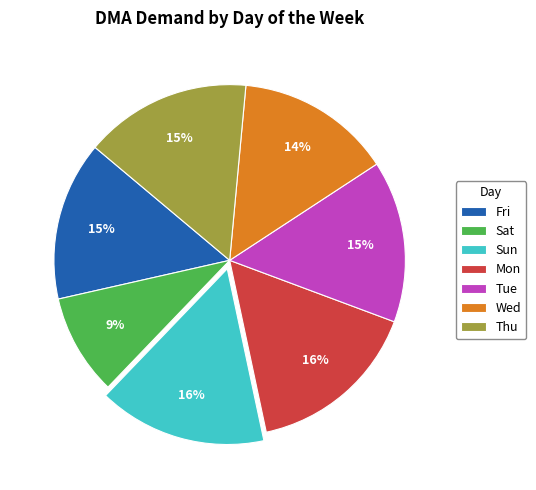

How many segments does this pie chart have?

7